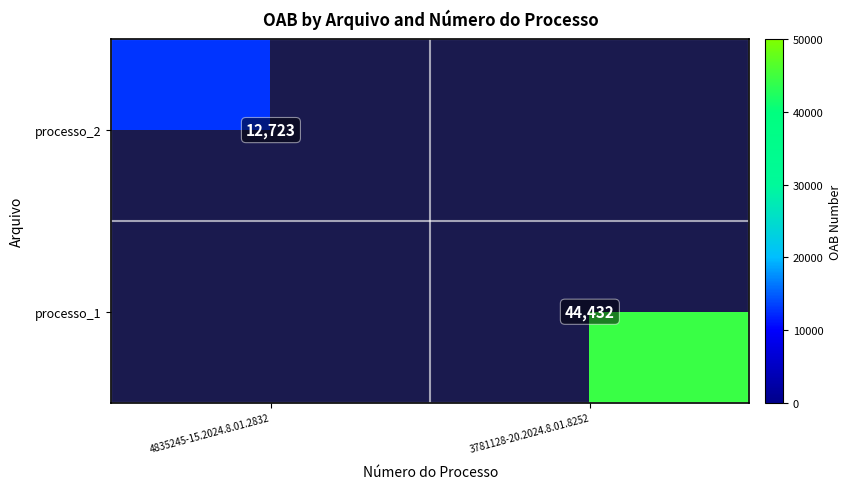

What is the maximum value shown in the chart?

44432